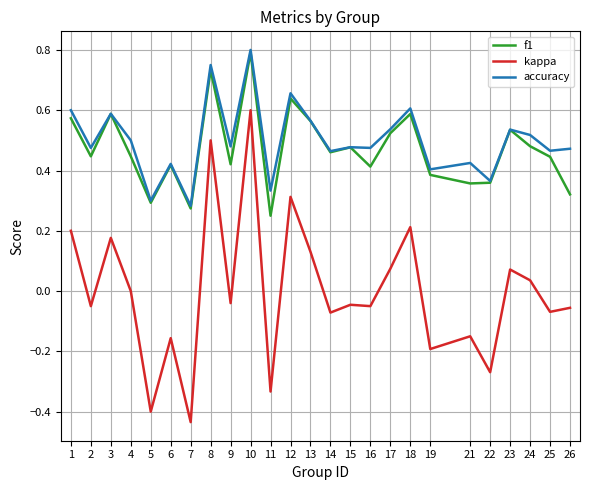

At which label is f1 closest to 0?

11